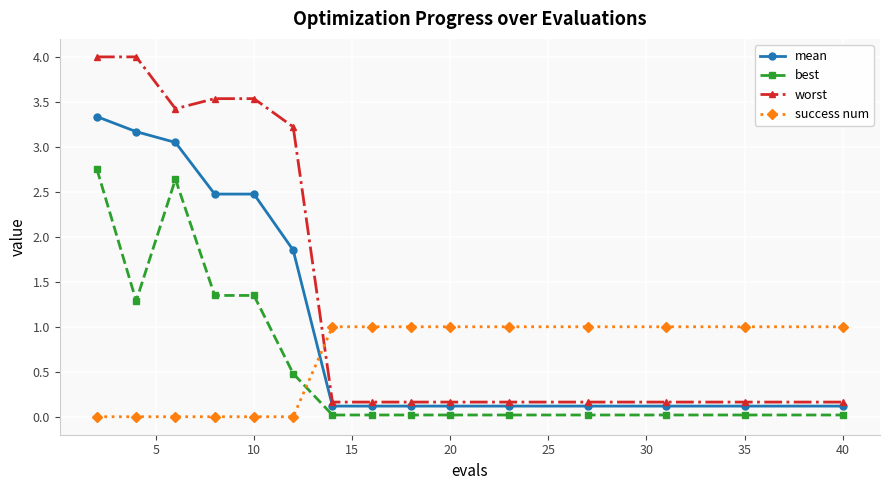

Which series has the largest total across all categories?

worst